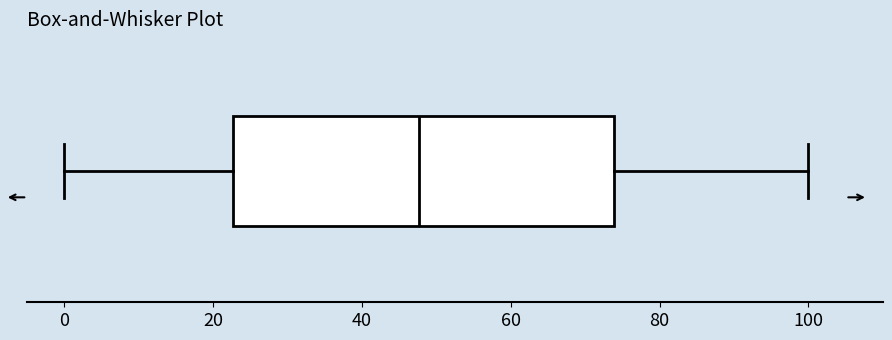

Transcribe this box plot: give where the median line is, the range the box spans, and where the two whiskers end, as read against the x-axis. The values are not printed on the chart, so give them approximately, as read against the axis.

median 48, box 22 to 74, whiskers 0 to 100